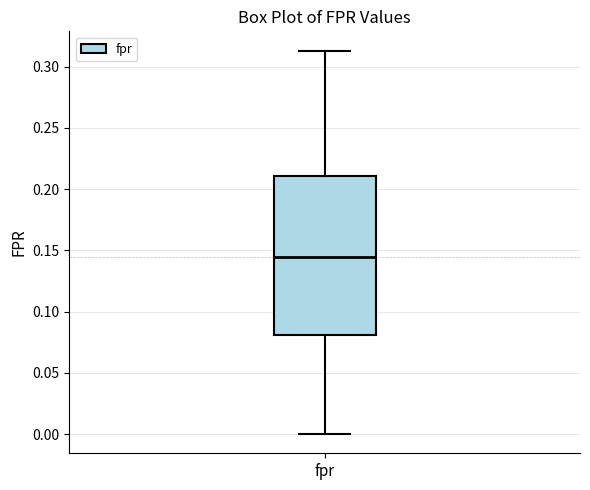

Where does the median line of the box for fpr sit on the y-axis? The values are not printed on the chart, so give them approximately, as read against the axis.

0.145